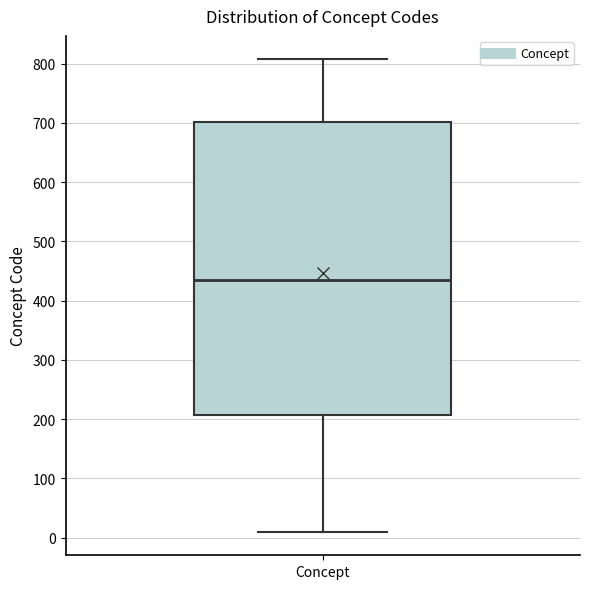

Where does the lower whisker of the box for Concept end on the y-axis? The values are not printed on the chart, so give them approximately, as read against the axis.

10